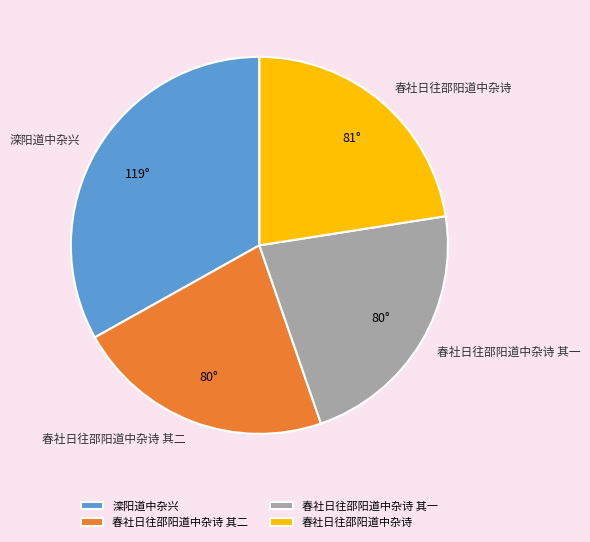

Which category has the biggest portion of the pie?

滦阳道中杂兴